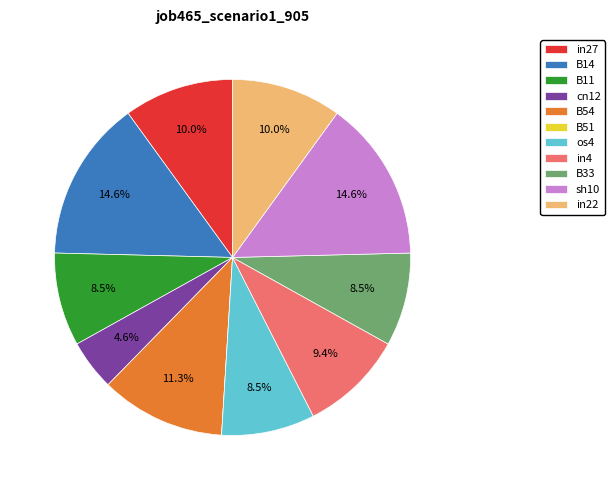

Combined, what portion of the pie is cn12 and B14?

19.2%